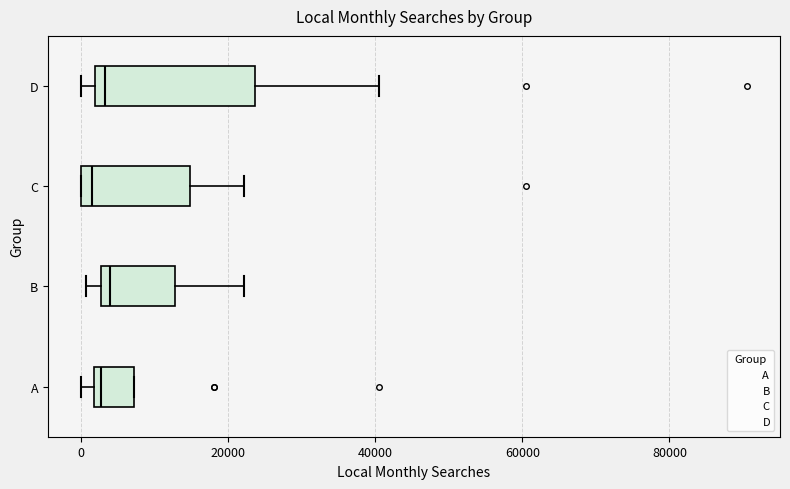

Reading bottom to top, transcribe this box plot: for each box, give where its median line is, the range the box spans, and where its two whiskers end, as read against the x-axis. The values are not printed on the chart, so give them approximately, as read against the axis.

A: median 2000 (just right of the box's left edge), box 2000 to 8000, whiskers 0 to 8000
B: median 4000, box 2000 to 12000, whiskers 0 to 22000
C: median 2000, box 0 to 14000, whiskers 0 to 22000
D: median 4000, box 2000 to 24000, whiskers 0 to 40000